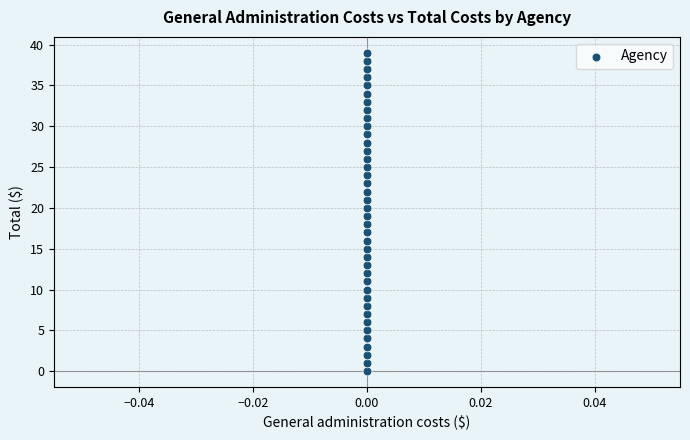

What is the range of Y values (max minus min)?

39